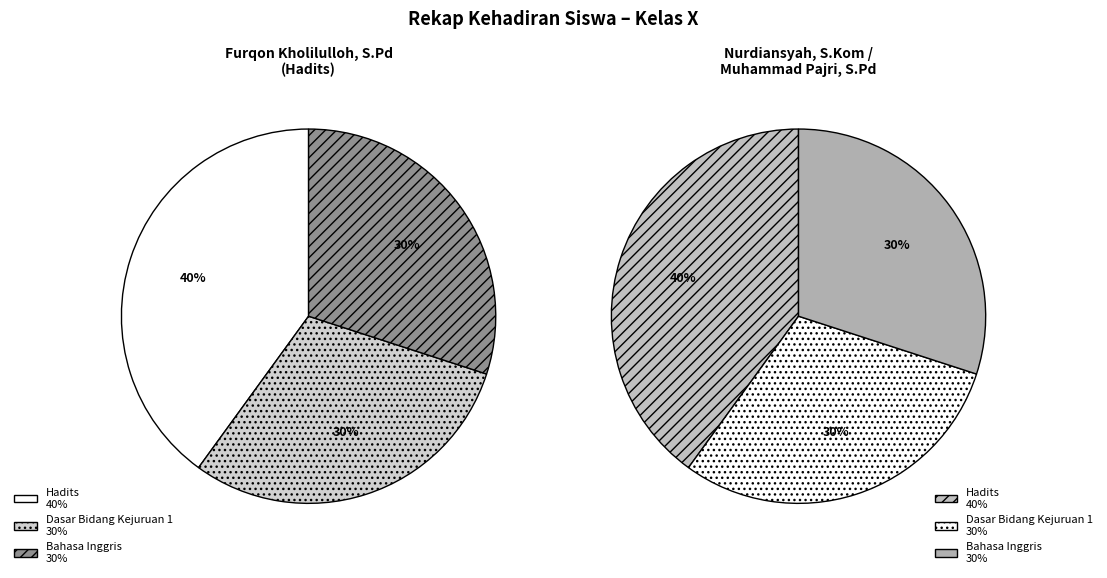

Do Dasar Bidang Kejuruan 1 and Bahasa Inggris together represent more than half of the pie?

Yes